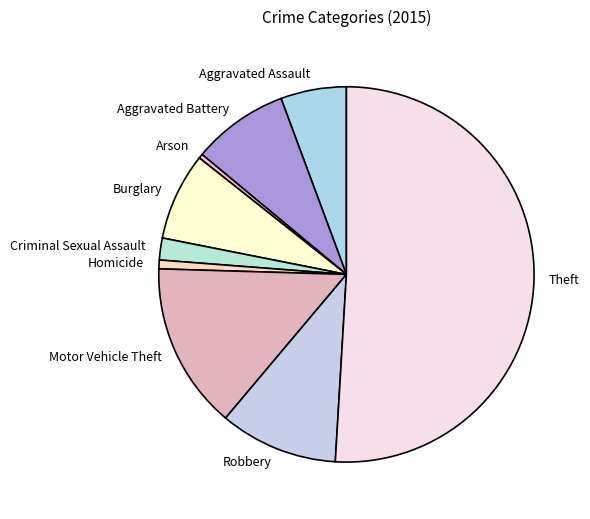

True or false: Burglary accounts for 8% of the total.

True